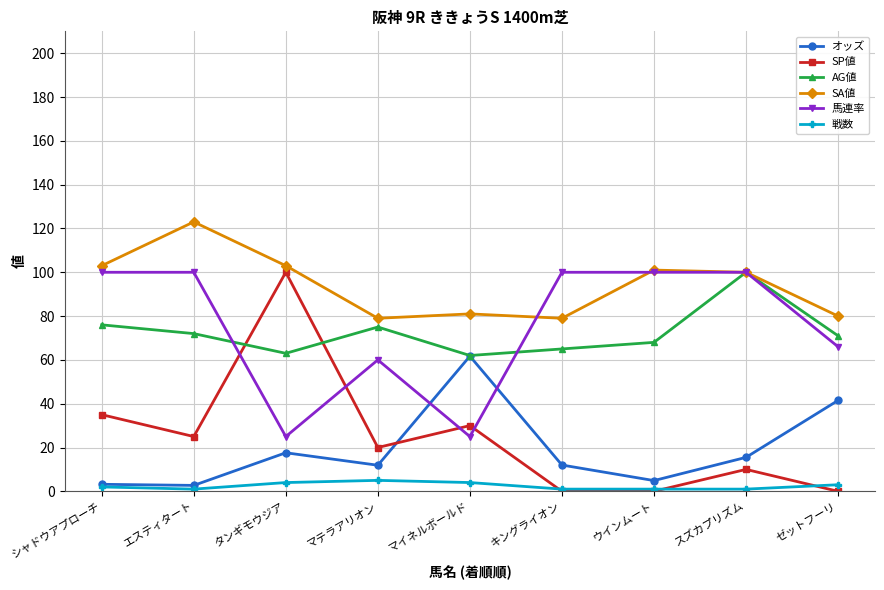

What position from the right is マテラアリオン?

6